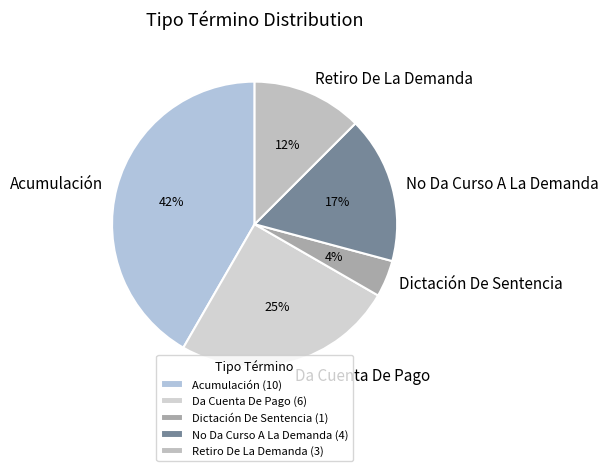

Is the sum of No Da Curso A La Demanda and Retiro De La Demanda greater than half?

No